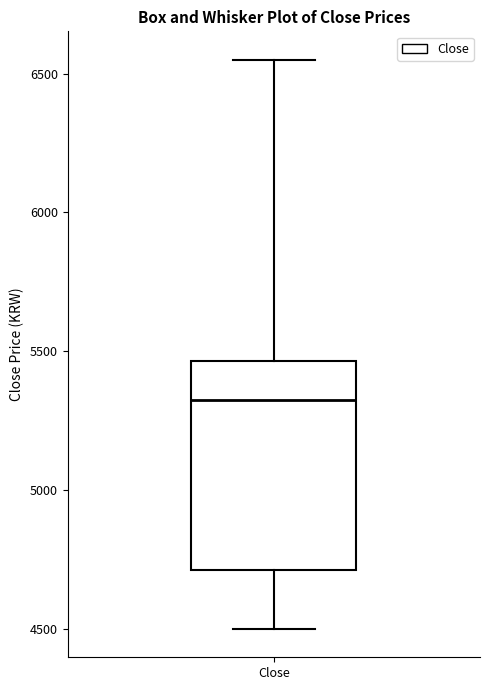

Transcribe this box plot: give where the median line is, the range the box spans, and where the two whiskers end, as read against the y-axis. The values are not printed on the chart, so give them approximately, as read against the axis.

median 5350, box 4700 to 5450, whiskers 4500 to 6550